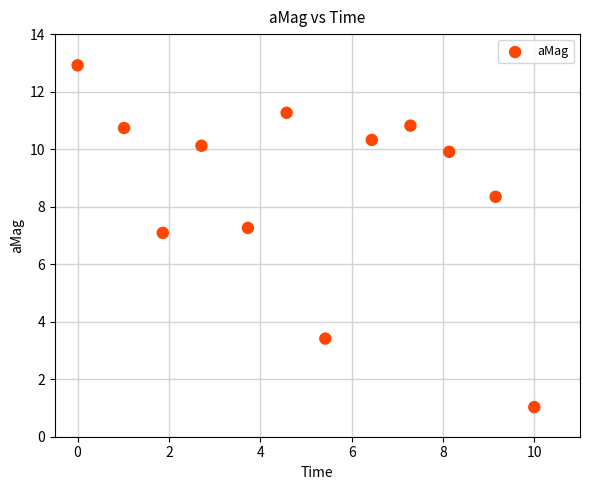

What Y value in the scatter plot is closest to 6?

7.1